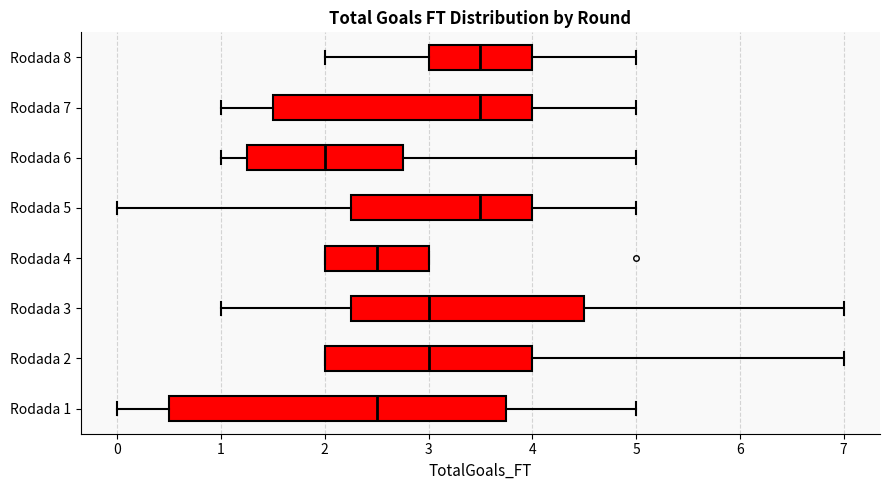

Reading bottom to top, read every box against the x-axis: the position of its median line, the range the box covers, and the ends of its whiskers. The values are not printed on the chart, so give them approximately, as read against the axis.

Rodada 1: median 2.5, box 0.5 to 3.8, whiskers 0.0 to 5.0
Rodada 2: median 3.0, box 2.0 to 4.0, whiskers 2.0 to 7.0
Rodada 3: median 3.0, box 2.3 to 4.5, whiskers 1.0 to 7.0
Rodada 4: median 2.5, box 2.0 to 3.0, whiskers 2.0 to 3.0
Rodada 5: median 3.5, box 2.3 to 4.0, whiskers 0.0 to 5.0
Rodada 6: median 2.0, box 1.3 to 2.8, whiskers 1.0 to 5.0
Rodada 7: median 3.5, box 1.5 to 4.0, whiskers 1.0 to 5.0
Rodada 8: median 3.5, box 3.0 to 4.0, whiskers 2.0 to 5.0